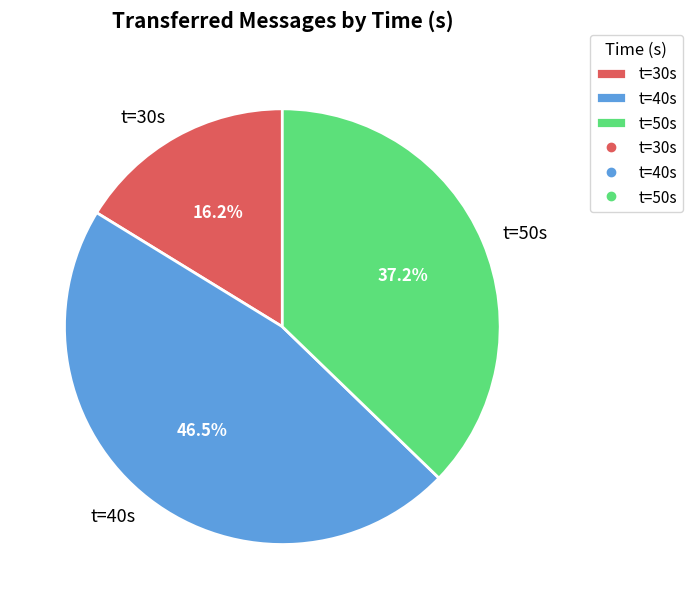

What is the total percentage of t=40s and t=50s?

83.8%